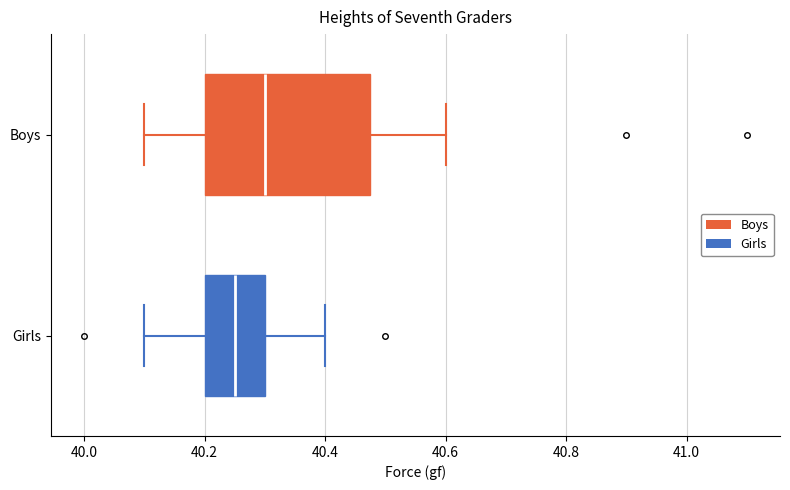

Reading bottom to top, read every box against the x-axis: the position of its median line, the range the box covers, and the ends of its whiskers. The values are not printed on the chart, so give them approximately, as read against the axis.

Girls: median 40.26, box 40.20 to 40.30, whiskers 40.10 to 40.40
Boys: median 40.30, box 40.20 to 40.48, whiskers 40.10 to 40.60